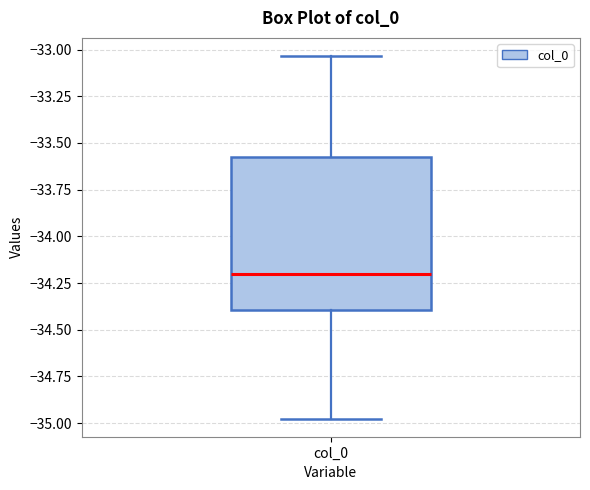

Where does the upper whisker of the box for col_0 end on the y-axis? The values are not printed on the chart, so give them approximately, as read against the axis.

-33.05